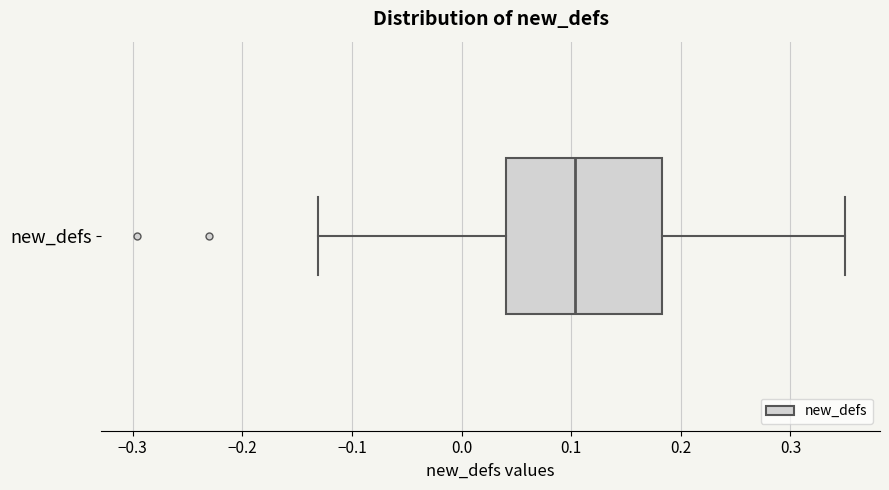

Transcribe this box plot: give where the median line is, the range the box spans, and where the two whiskers end, as read against the x-axis. The values are not printed on the chart, so give them approximately, as read against the axis.

median 0.10, box 0.04 to 0.18, whiskers -0.13 to 0.35